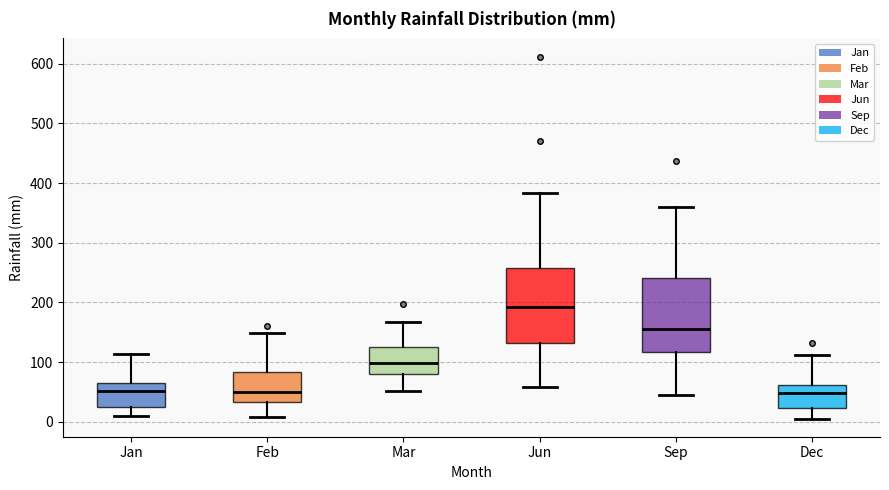

Where does the median line of the box for Jan sit on the y-axis? The values are not printed on the chart, so give them approximately, as read against the axis.

50